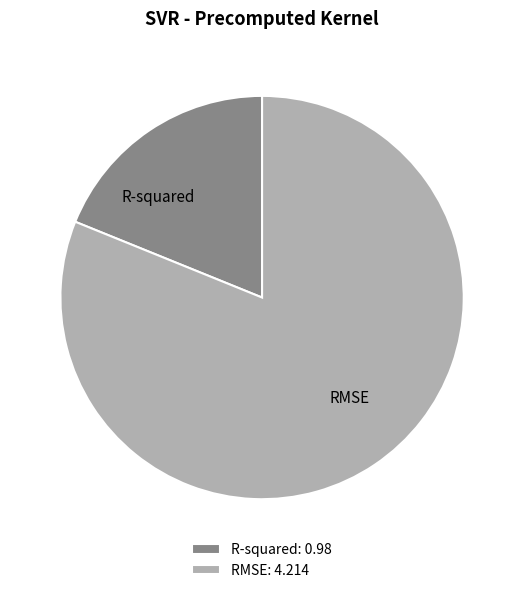

Does R-squared account for over 50% of the chart?

No